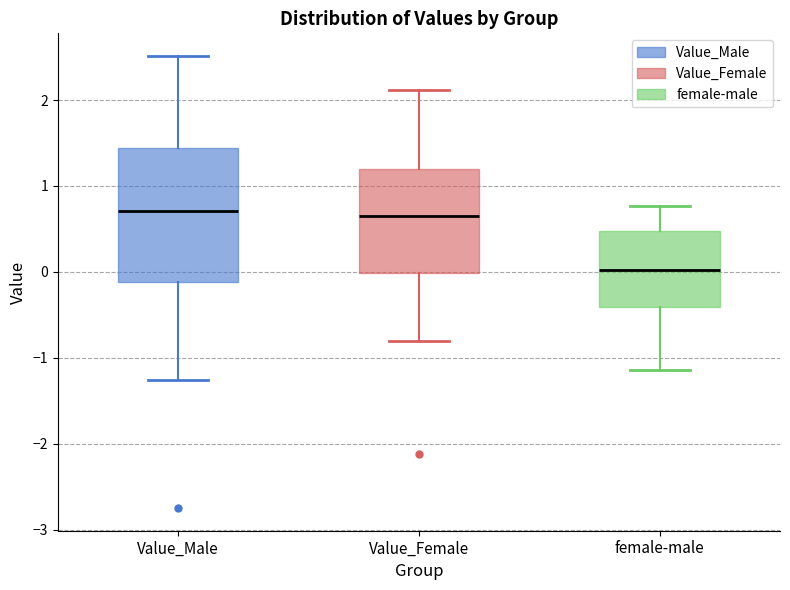

Where is the lower edge of the box for Value_Male on the y-axis? The values are not printed on the chart, so give them approximately, as read against the axis.

-0.1